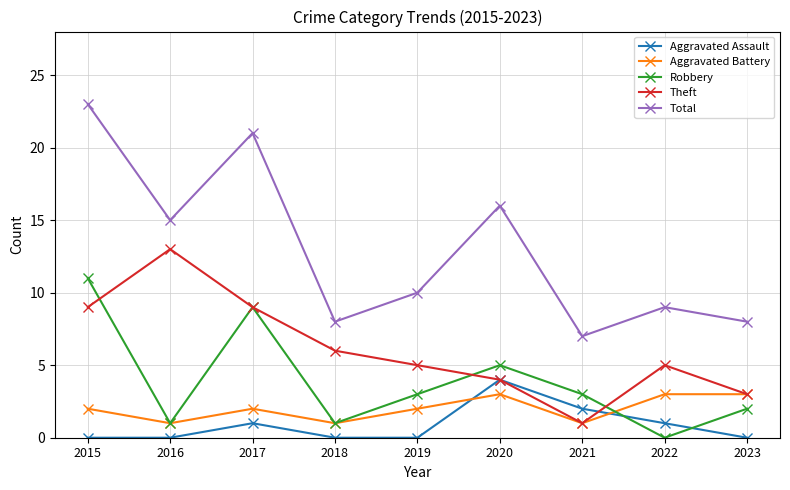

What is the spread (max minus min) of values at 2023?

8